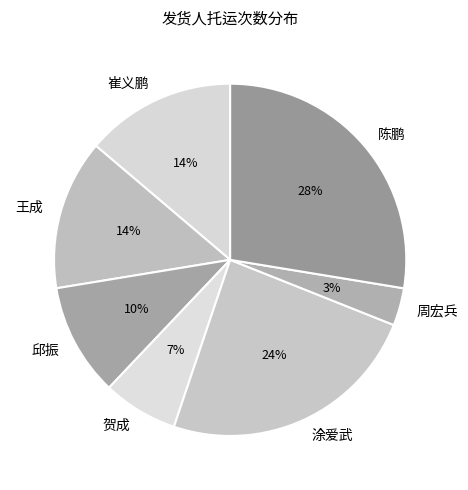

True or false: 王成 accounts for 1% of the total.

False